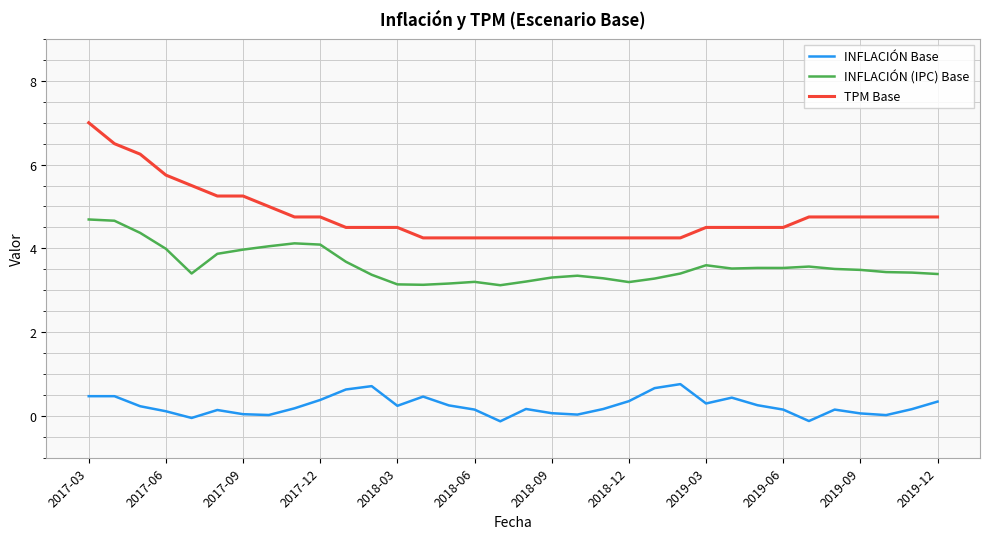

True or false: INFLACIÓN (IPC) Base and INFLACIÓN Base cross at least once.

False